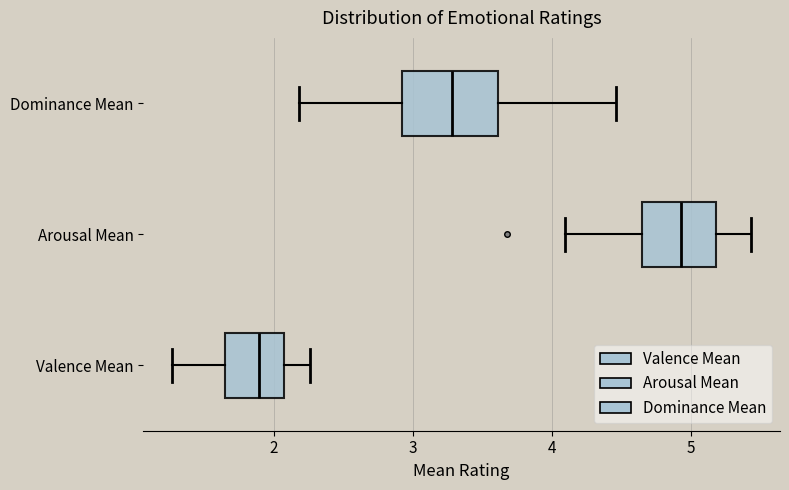

Comparing the boxes themselves (not the whiskers), which one is the widest?

Dominance Mean